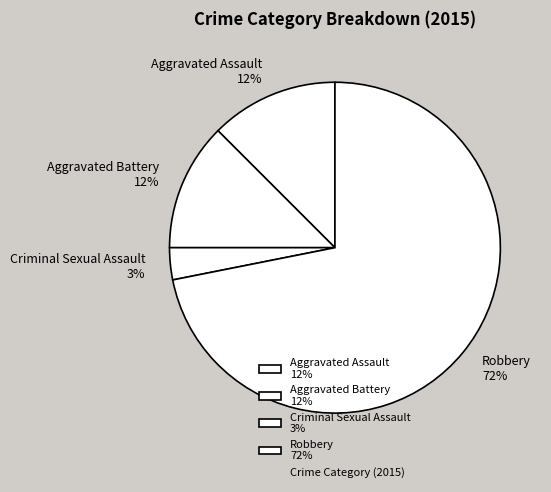

Combined, do Criminal Sexual Assault 3% and Aggravated Battery 12% account for over 50%?

No